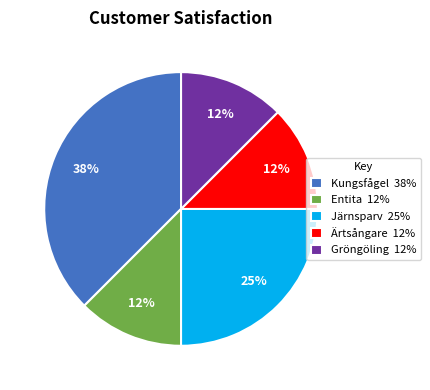

To the nearest percent, what is the average slice percentage?

20%